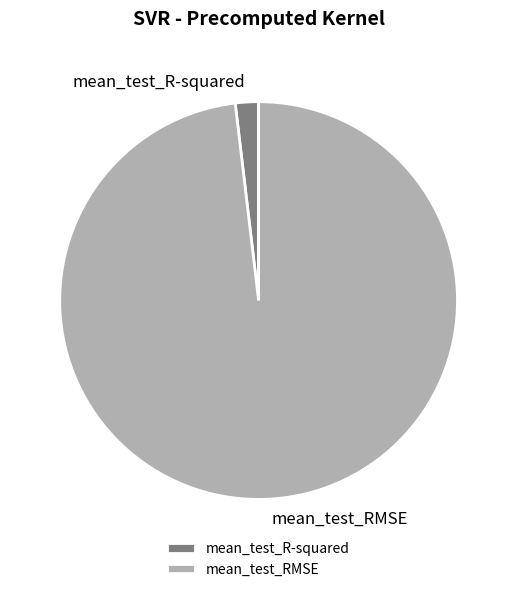

Do mean_test_R-squared and mean_test_RMSE together represent more than half of the pie?

Yes